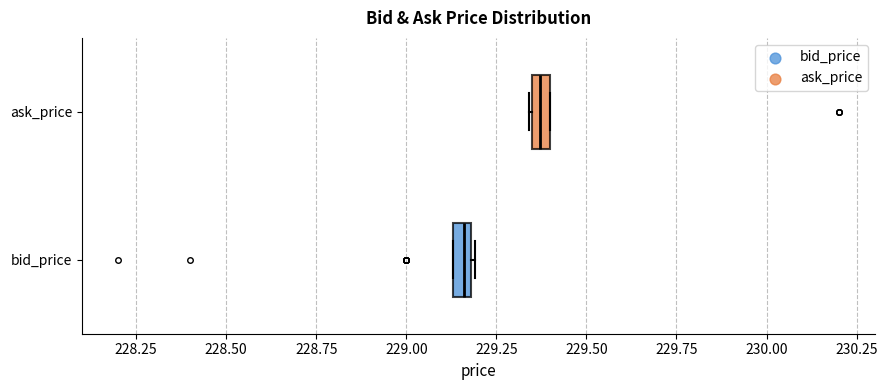

Which box's median line is the furthest to the left?

bid_price